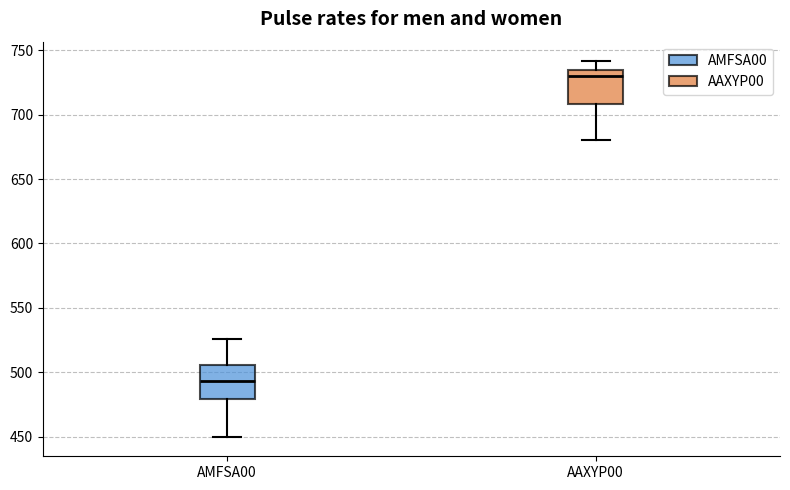

Where does the upper whisker of the box for AMFSA00 end on the y-axis? The values are not printed on the chart, so give them approximately, as read against the axis.

525